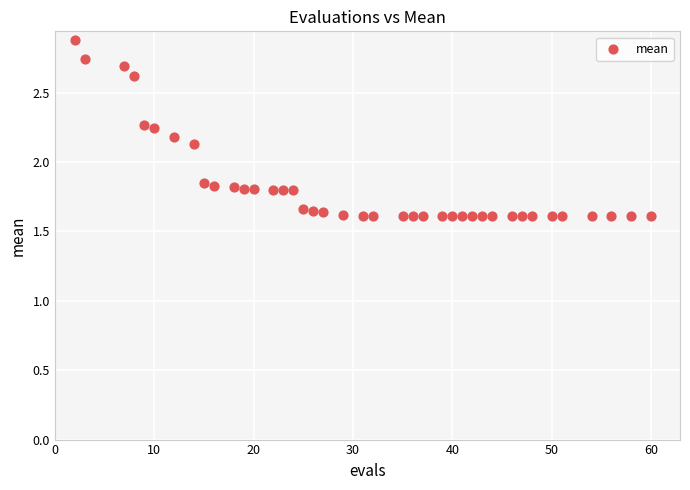

What is the range of Y values (max minus min)?

1.3